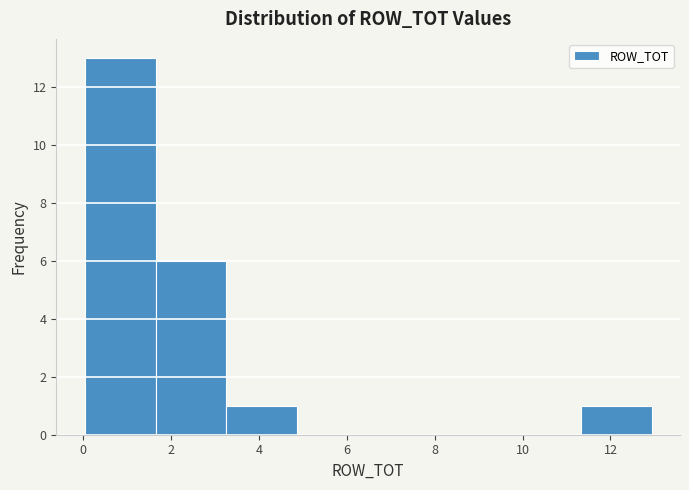

Reading left to right, list every bar in this chart as the range it spans on the x-axis followed by its height. Neither the bar edges nor the heights are printed on the chart, so give them approximately, as read against the axes.

0.0 to 1.6: 13
1.6 to 3.2: 6
3.2 to 4.8: 1
4.8 to 6.4: 0
6.4 to 8.0: 0
8.0 to 9.8: 0
9.8 to 11.4: 0
11.4 to 13.0: 1